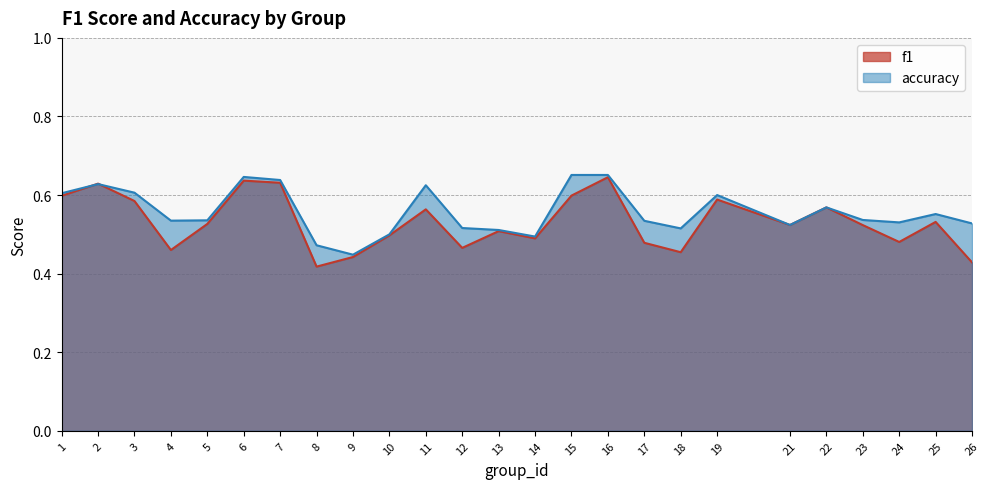

What is the value of the f1 point at the 2nd from the left?

0.6